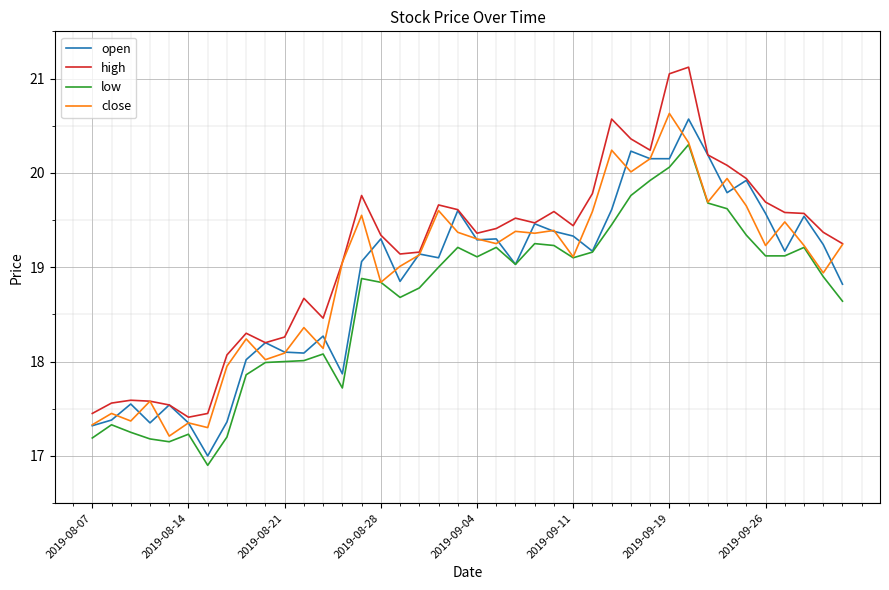

What is the minimum value shown in the chart?

16.9